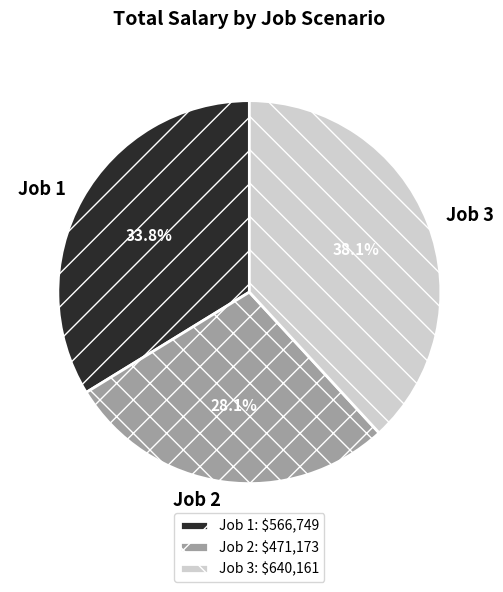

To the nearest percent, what is the difference between the largest and smallest slice percentages?

10%